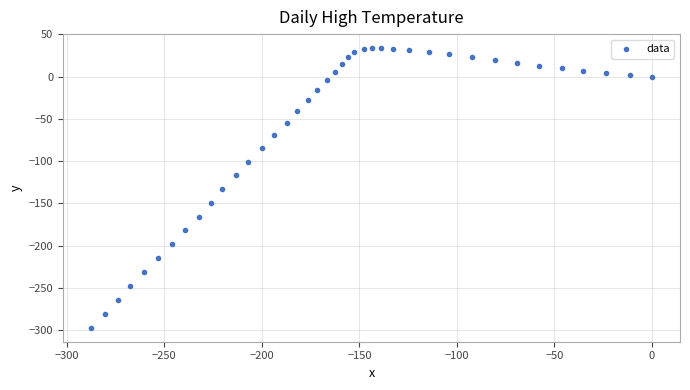

What is the range of X values (max minus min)?

287.6